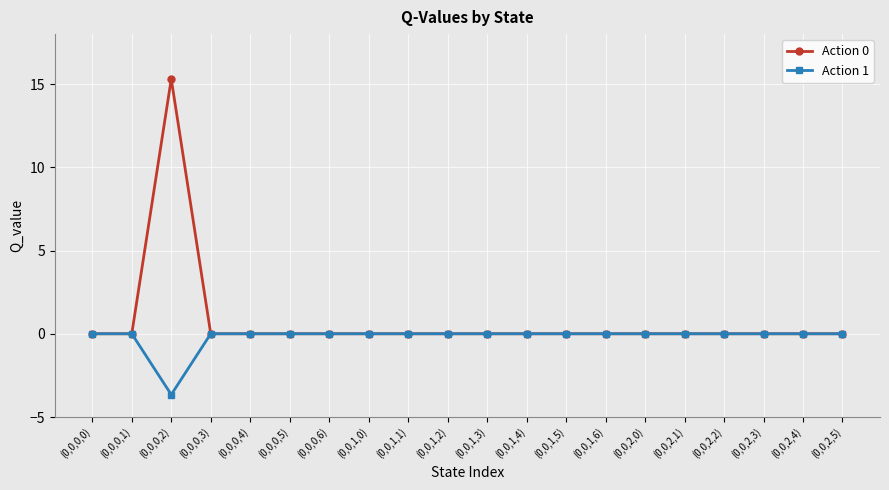

Which series has the largest total across all categories?

Action 0